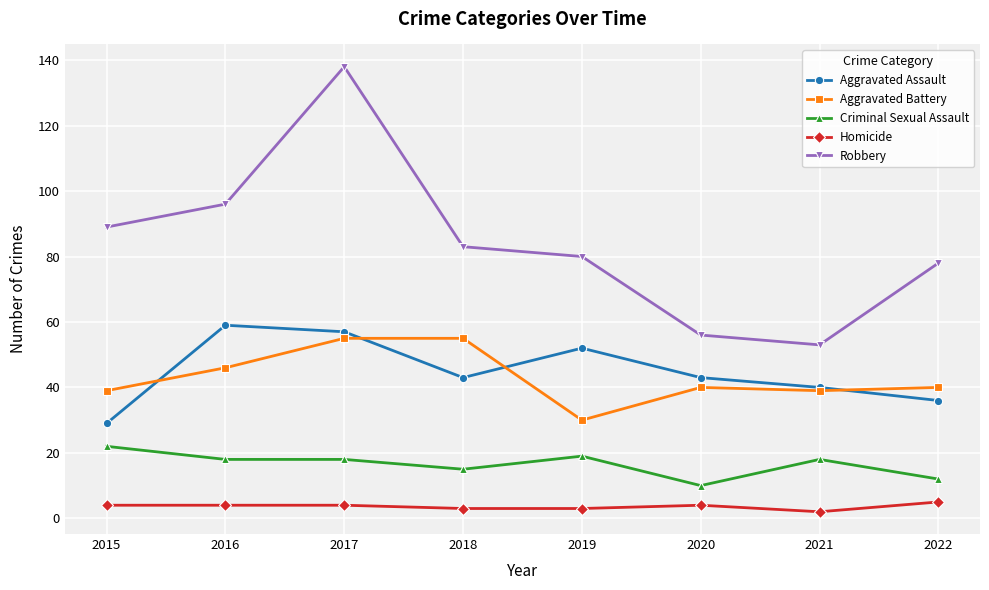

Which series has the largest range (max minus min)?

Robbery